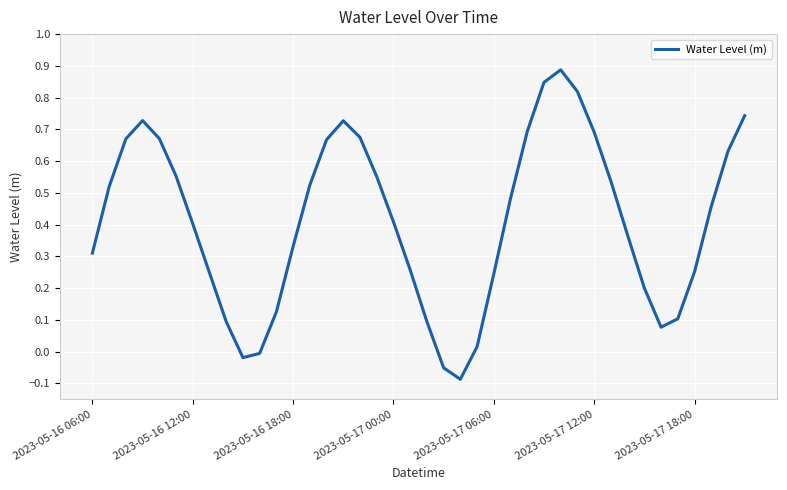

What is the difference between the maximum and minimum values?

1.0